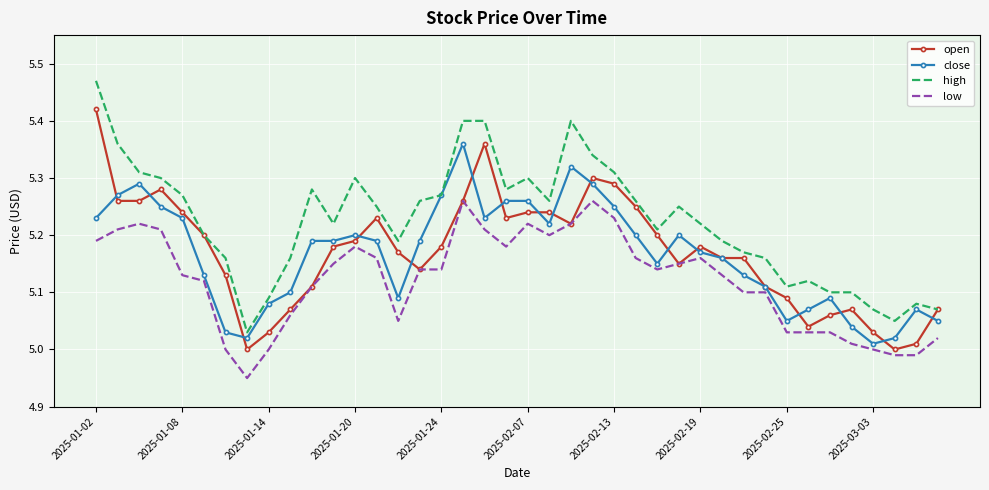

True or false: high has more than 2 points higher than both neighbors.

True